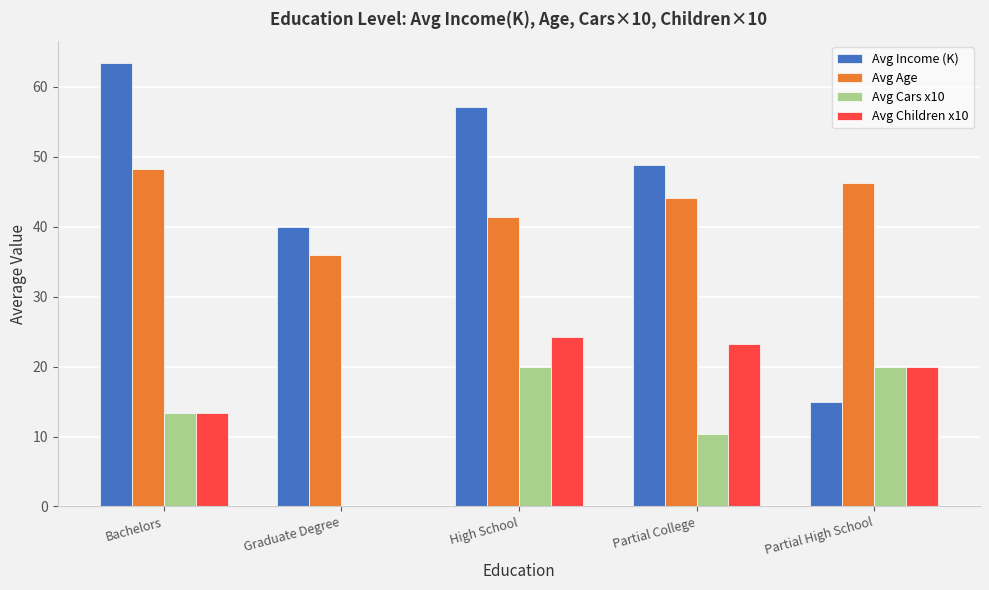

What is the difference between the Avg Children x10 values at High School and Graduate Degree?

24.3